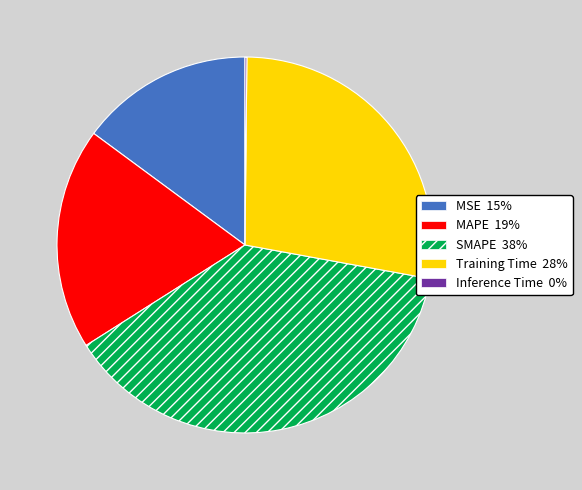

True or false: Training Time accounts for 16% of the total.

False